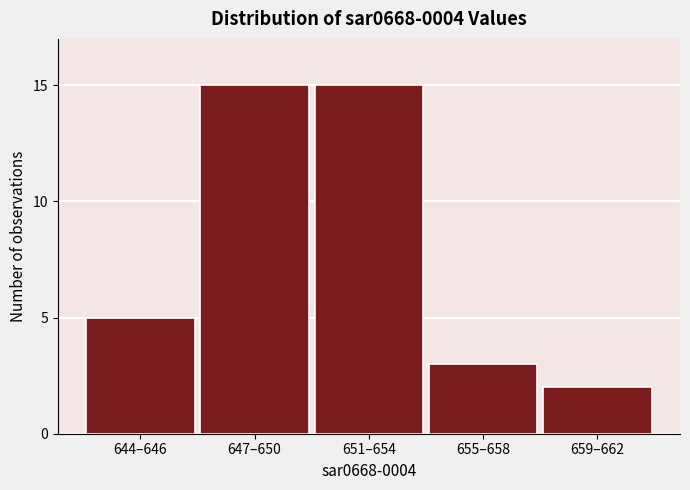

Reading left to right, list all the values displayed in this chart.

644–646=5	647–650=15	651–654=15	655–658=3	659–662=2